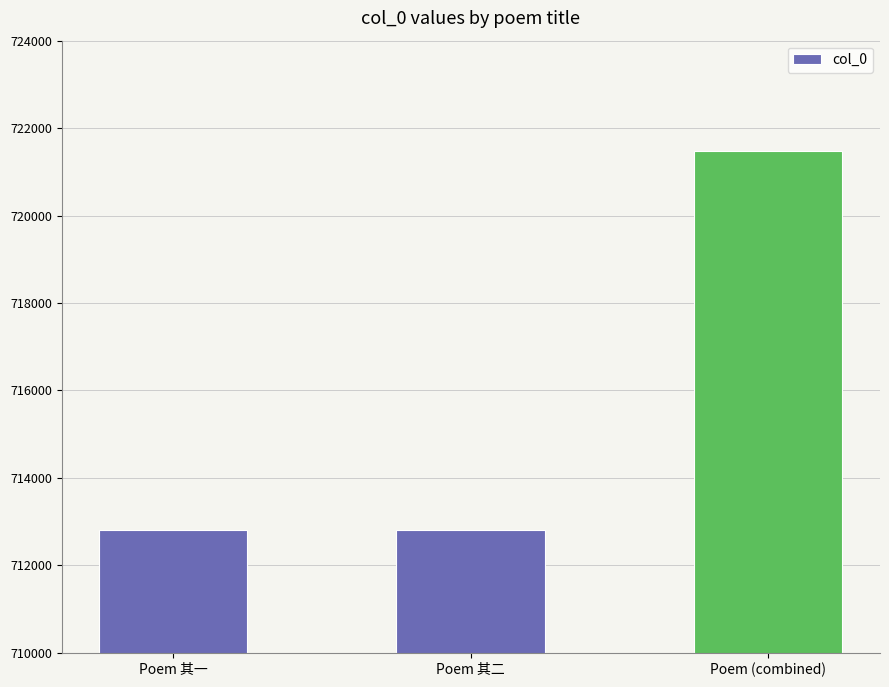

What is the minimum value shown in the chart?

712813